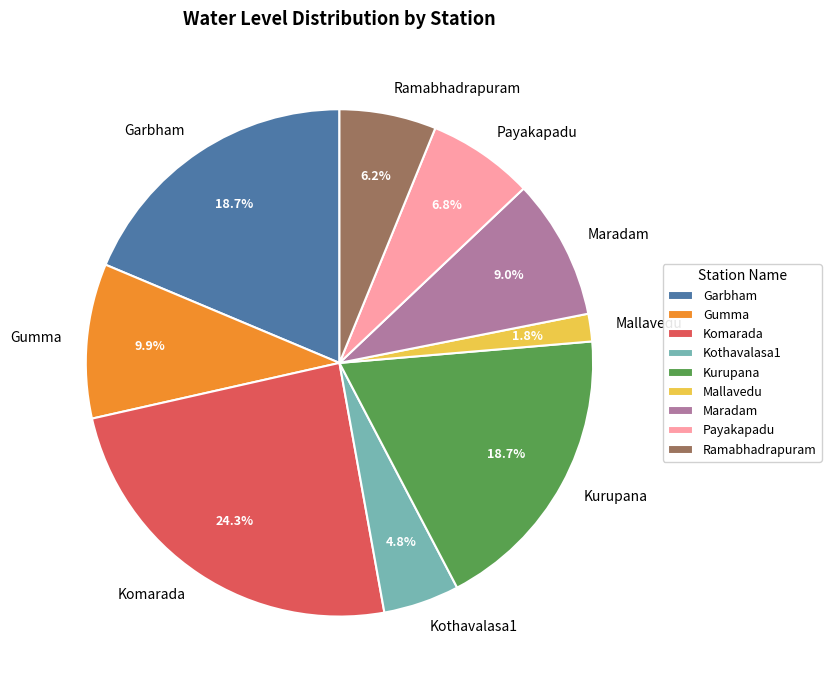

To the nearest percent, what is the difference between the Maradam and Kurupana slice percentages?

10%